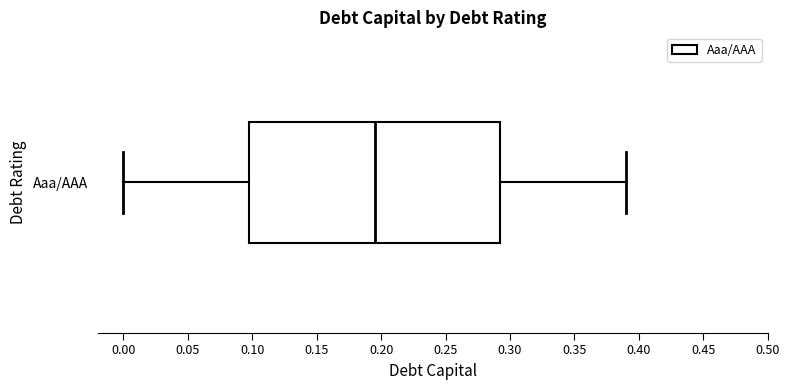

Where is the left edge of the box for Aaa/AAA on the x-axis? The values are not printed on the chart, so give them approximately, as read against the axis.

0.100